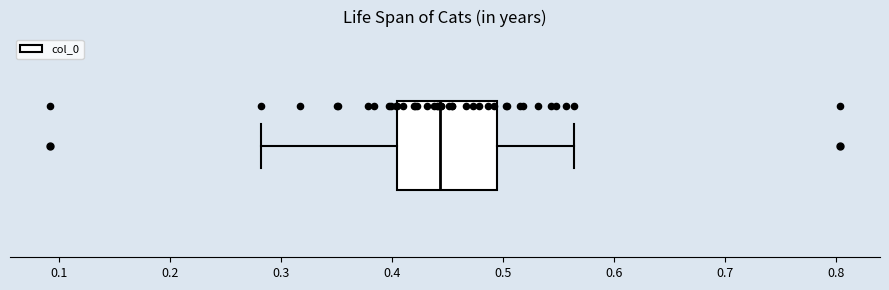

Where does the right whisker of the box end on the x-axis? The values are not printed on the chart, so give them approximately, as read against the axis.

0.56